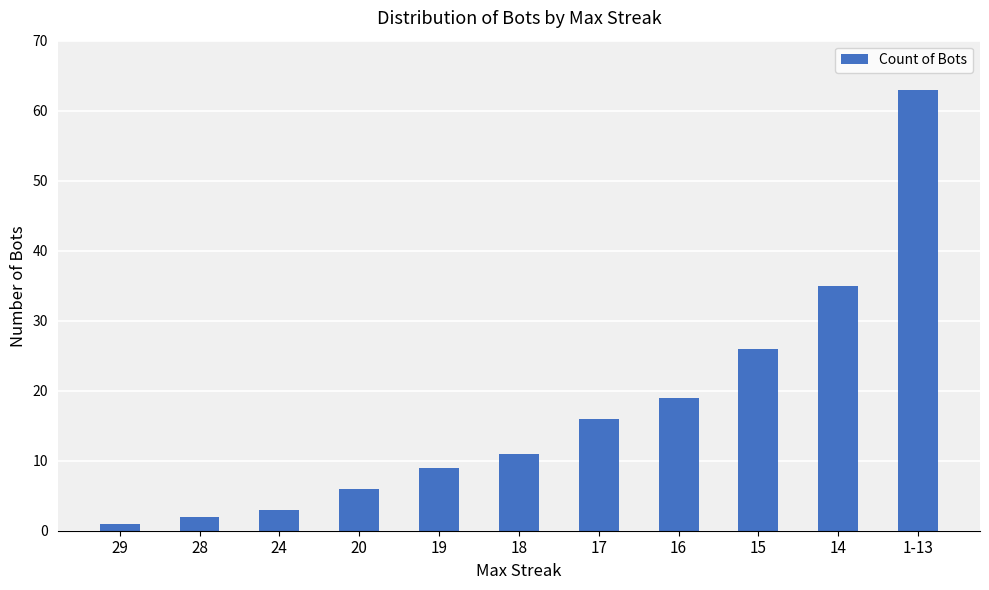

Rank the categories by value from lowest to highest.

29, 28, 24, 20, 19, 18, 17, 16, 15, 14, 1-13